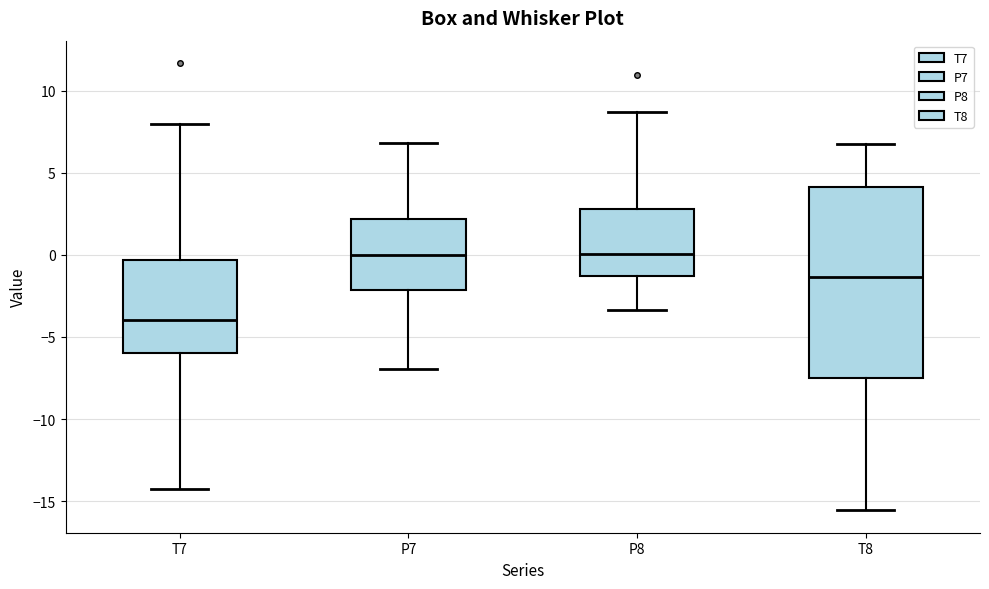

Where does the upper whisker of the box for P8 end on the y-axis? The values are not printed on the chart, so give them approximately, as read against the axis.

8.5